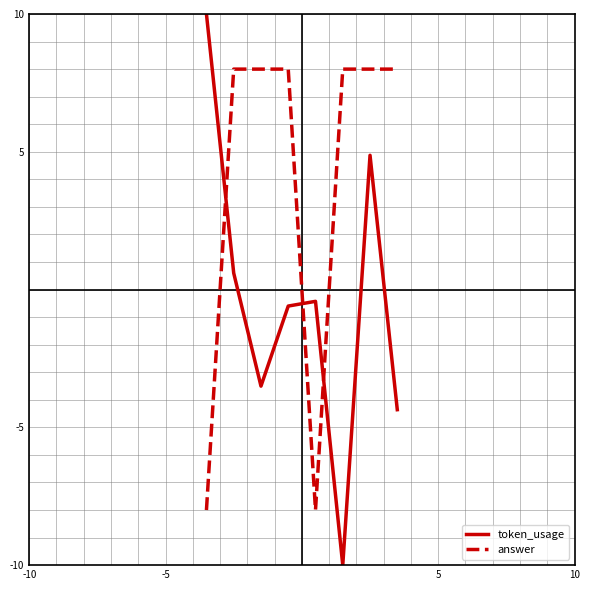

True or false: token_usage and answer intersect in this chart.

True